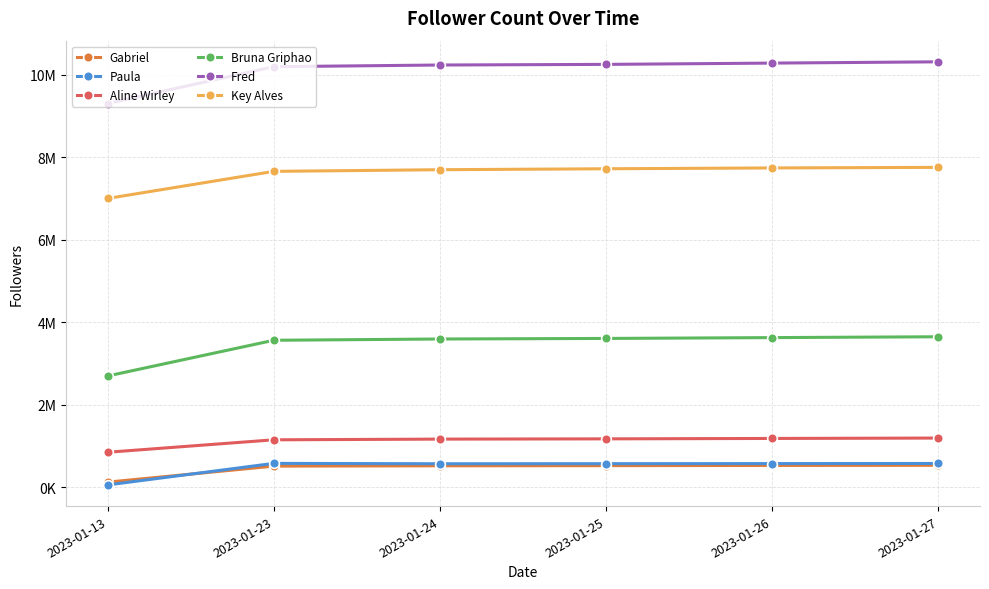

Which category has the highest value across all series?

2023-01-27